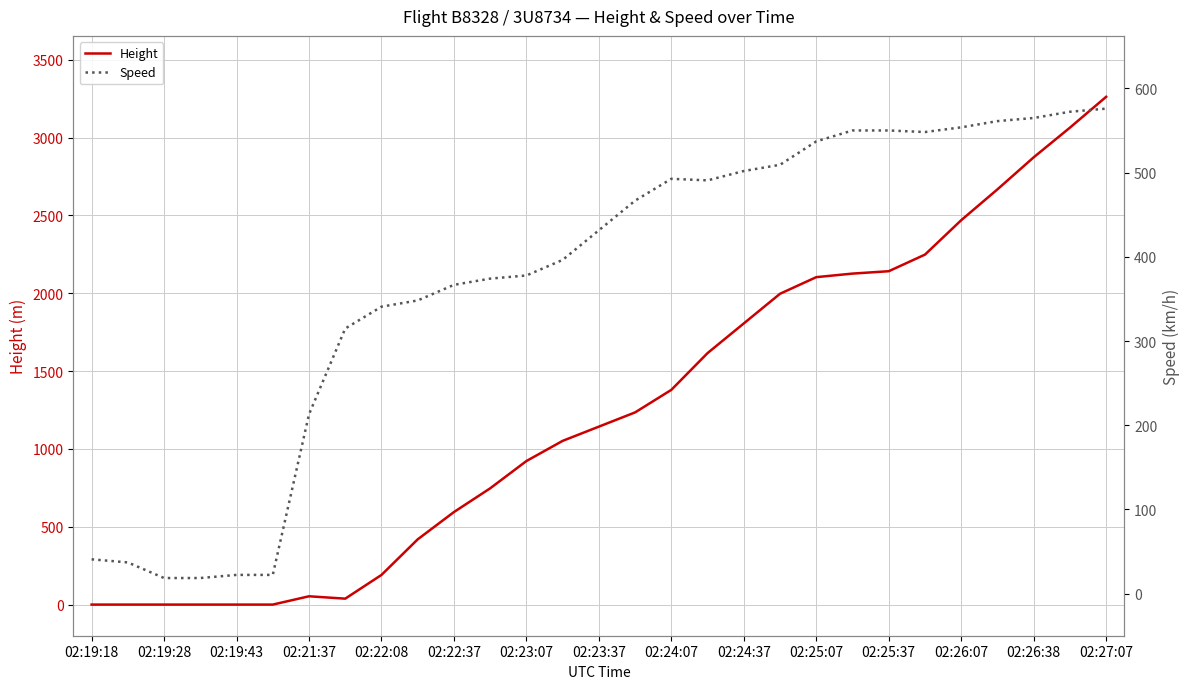

What is the difference between the second highest and minimum values in the Height series?

3063.2